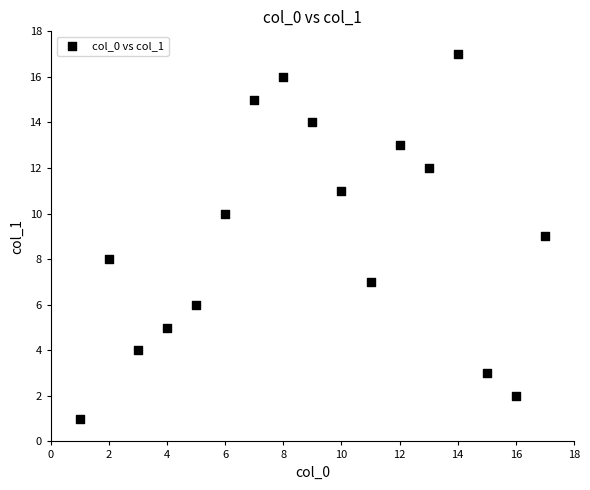

What is the range of Y values (max minus min)?

16